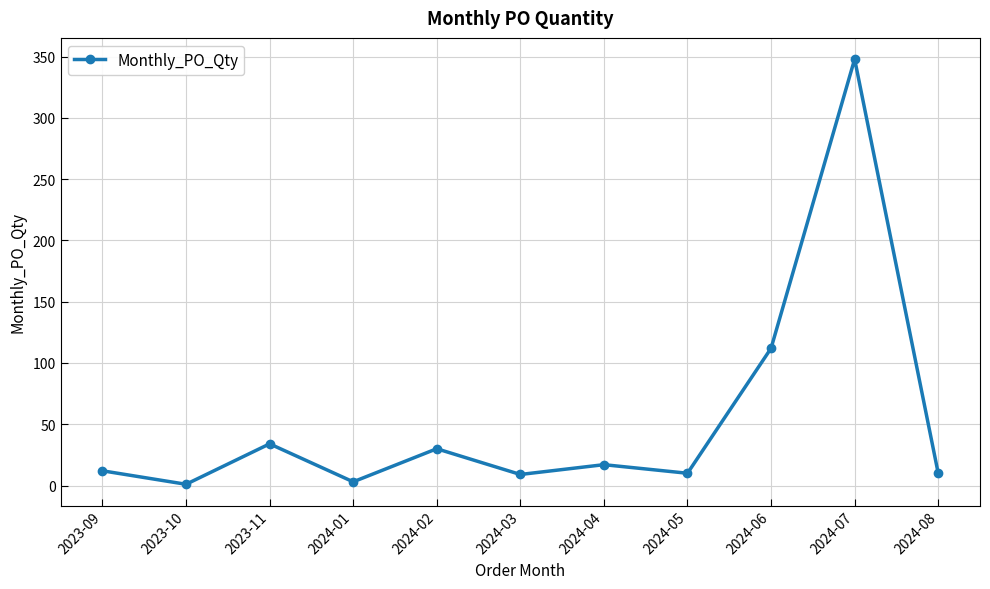

What is the maximum value shown in the chart?

348